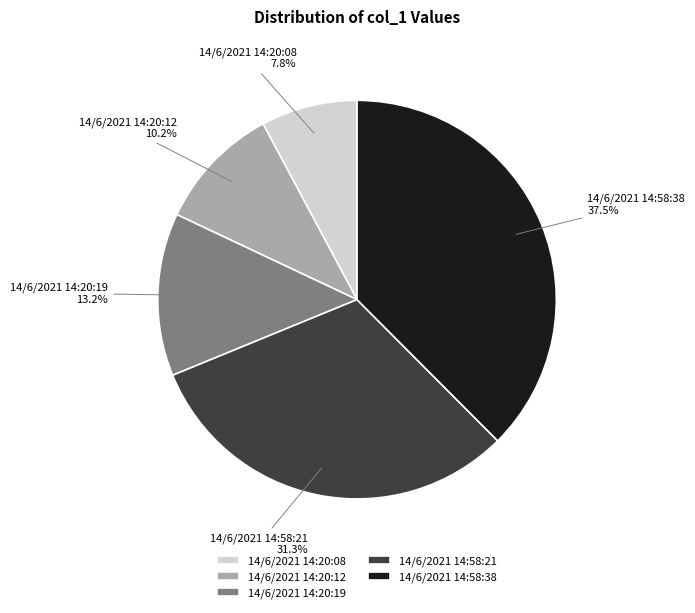

How many segments does this pie chart have?

5